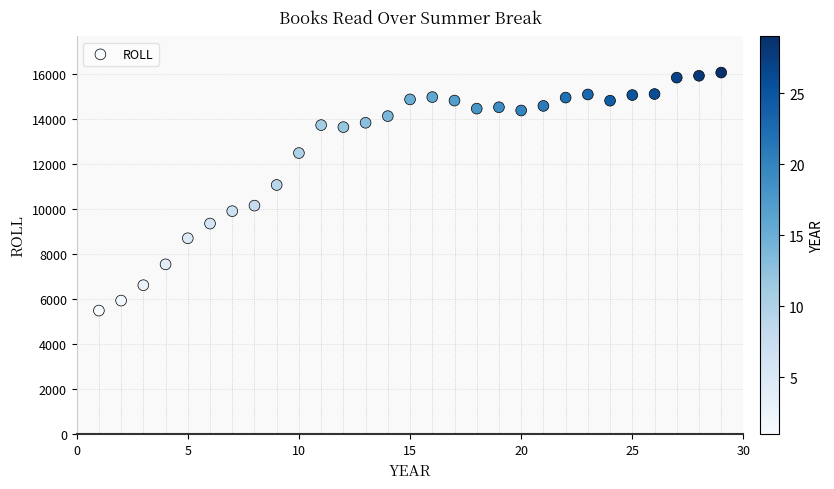

What Y value in the scatter plot is closest to 10791?

11084